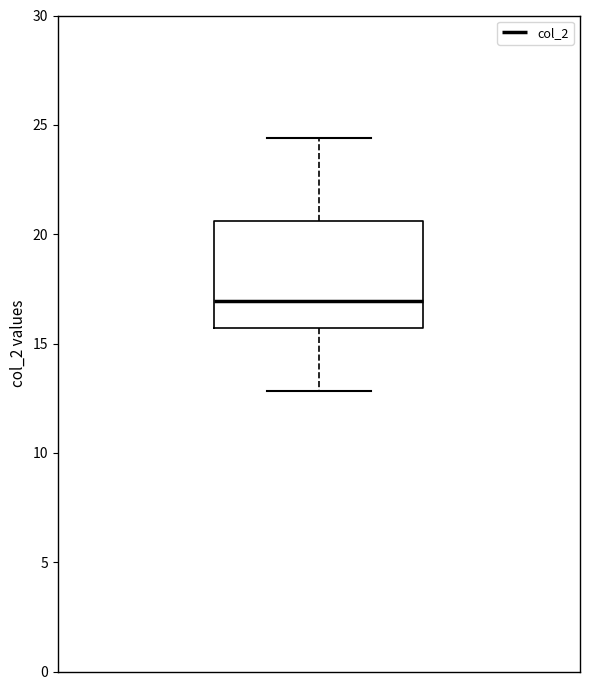

Read this box plot against the y-axis: the position of the median line, the range covered by the box, and the ends of both whiskers. The values are not printed on the chart, so give them approximately, as read against the axis.

median 17.0, box 15.5 to 20.5, whiskers 13.0 to 24.5